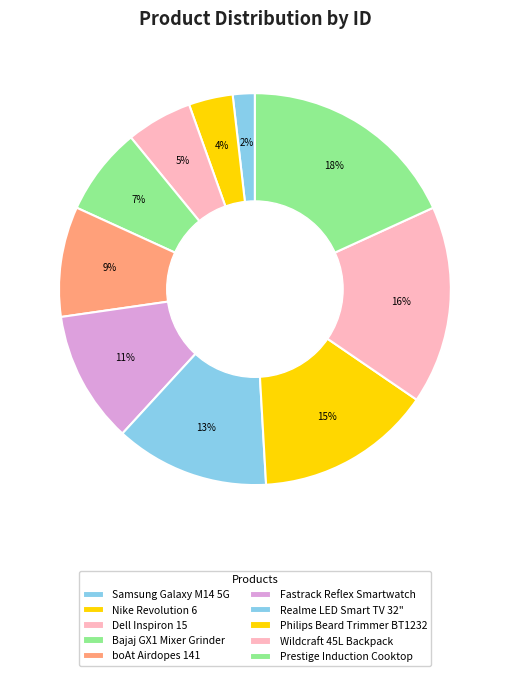

How many segments does this pie chart have?

10